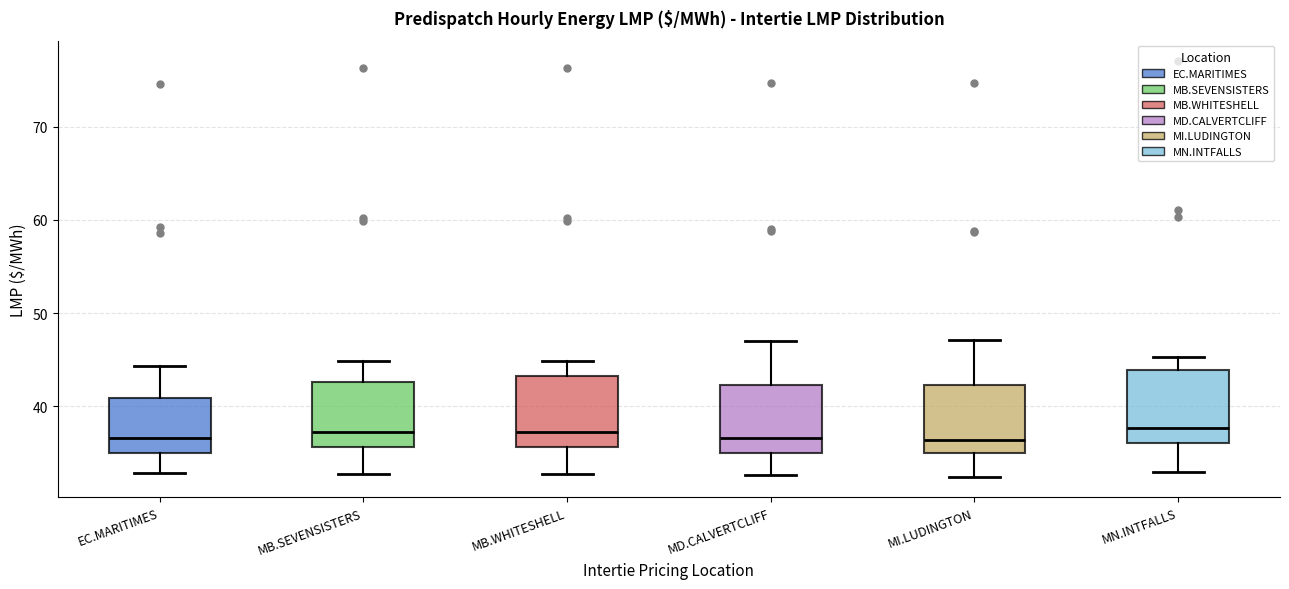

Reading left to right, transcribe this box plot: for each box, give where its median line is, the range the box spans, and where its two whiskers end, as read against the y-axis. The values are not printed on the chart, so give them approximately, as read against the axis.

EC.MARITIMES: median 37, box 35 to 41, whiskers 33 to 44
MB.SEVENSISTERS: median 37, box 36 to 43, whiskers 33 to 45
MB.WHITESHELL: median 37, box 36 to 43, whiskers 33 to 45
MD.CALVERTCLIFF: median 37, box 35 to 42, whiskers 33 to 47
MI.LUDINGTON: median 36, box 35 to 42, whiskers 32 to 47
MN.INTFALLS: median 38, box 36 to 44, whiskers 33 to 45